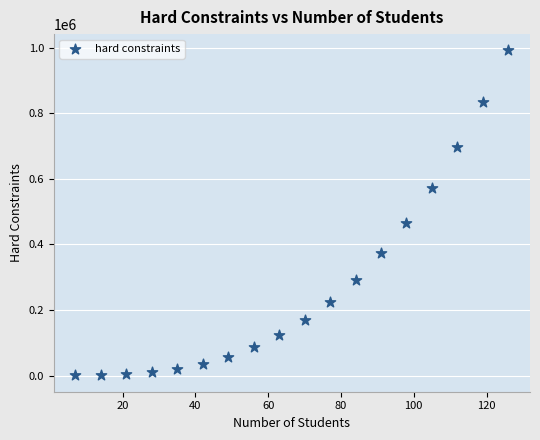

What Y value in the scatter plot is closest to 496266?

465893